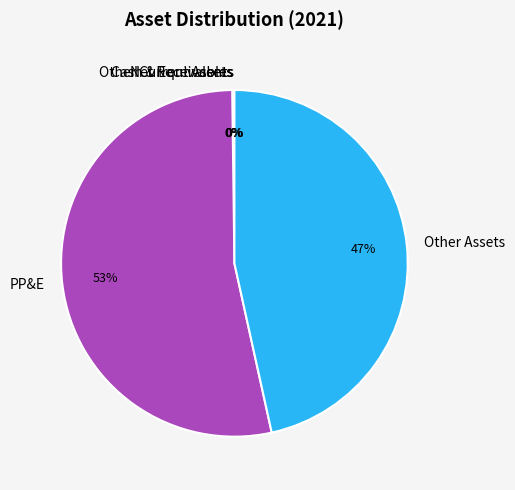

To the nearest percent, what is the difference between the largest and smallest slice percentages?

53%